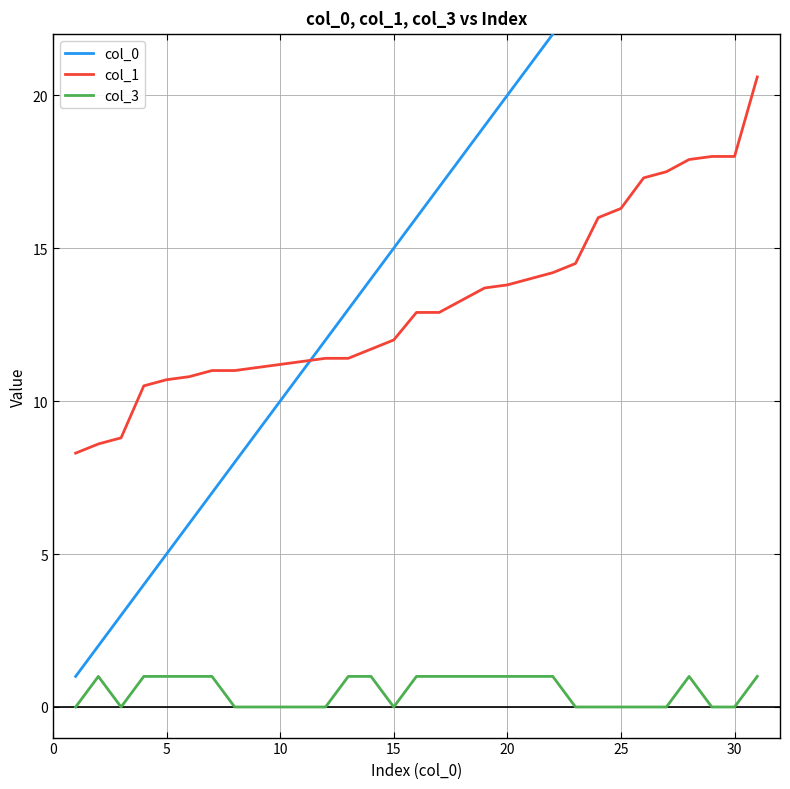

How many values in the col_0 series exceed 16?

15